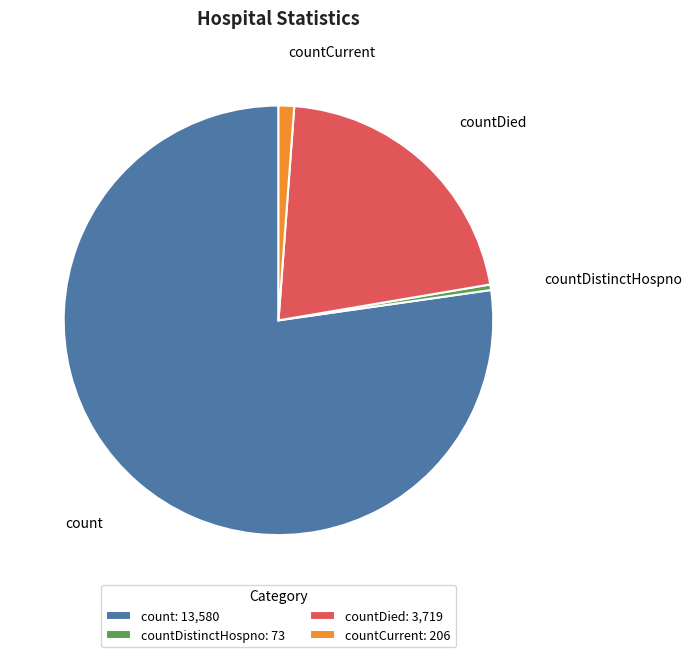

Do countDied: 3,719 and count: 13,580 together represent more than half of the pie?

Yes